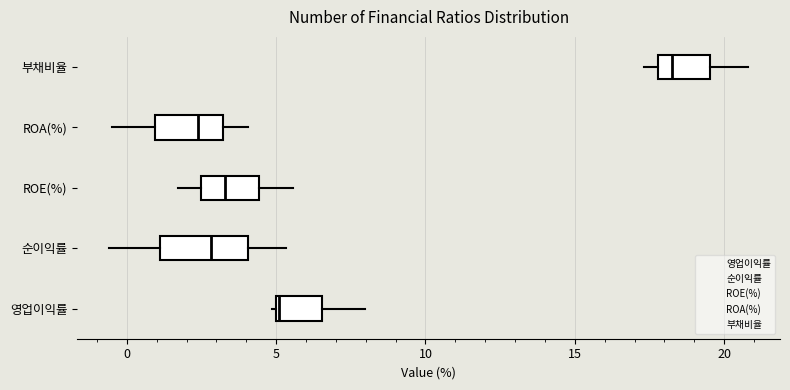

Where does the right whisker of the box for ROE(%) end on the x-axis? The values are not printed on the chart, so give them approximately, as read against the axis.

5.5